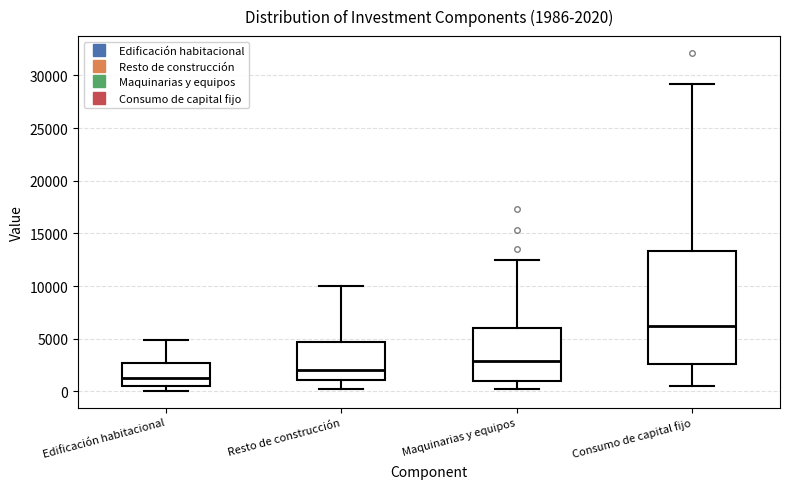

Which box is the tallest, from its lower edge to its upper edge?

Consumo de capital fijo